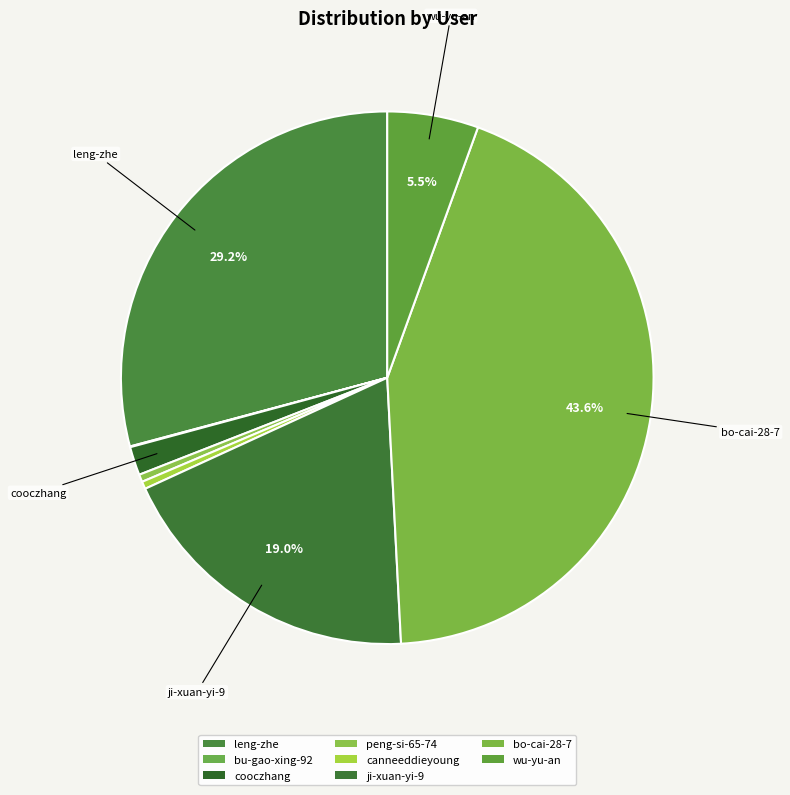

Rank the categories by value from lowest to highest.

bu-gao-xing-92, canneeddieyoung, peng-si-65-74, cooczhang, wu-yu-an, ji-xuan-yi-9, leng-zhe, bo-cai-28-7